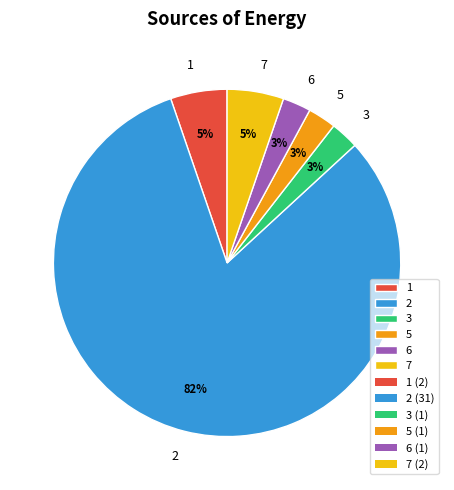

Do 6 and 3 together represent more than half of the pie?

No